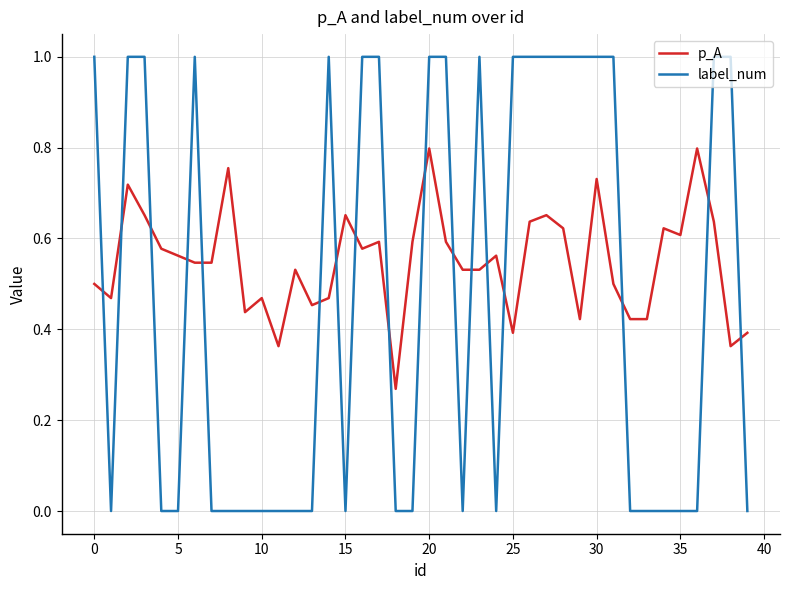

Rank the series by their average value, from highest to lowest.

p_A, label_num